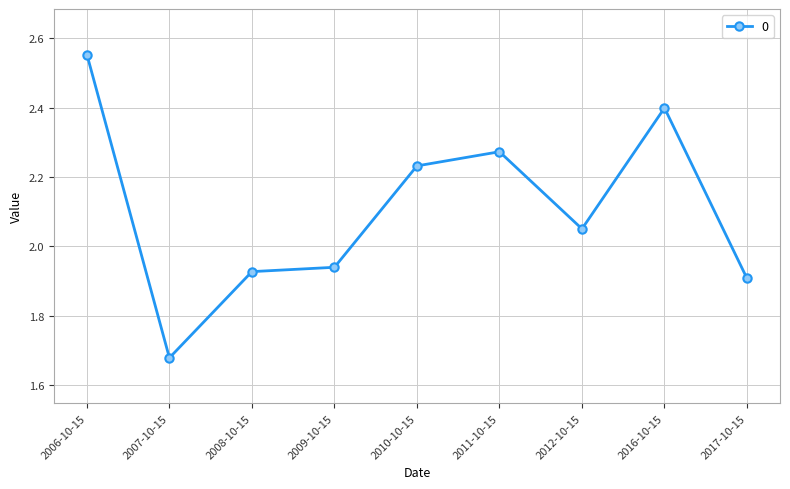

How many points are higher than both their immediate neighbors (excluding endpoints)?

2